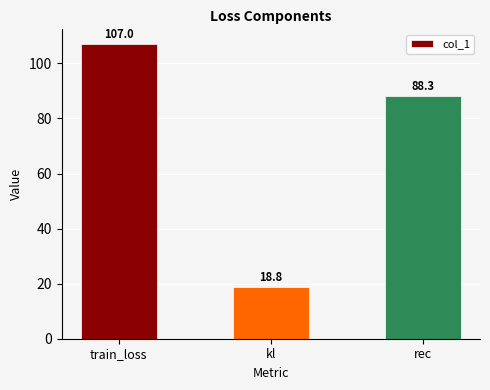

Approximately how many times larger is the value at kl compared to rec?

0.2